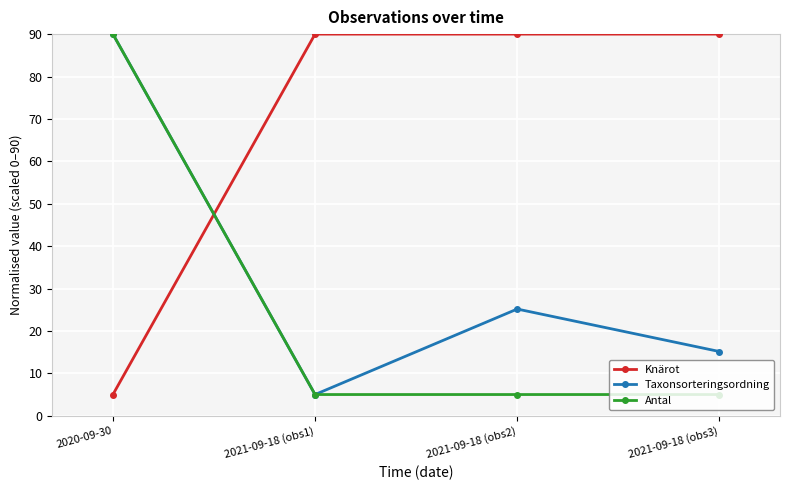

How many data points in Taxonsorteringsordning are above 25?

2